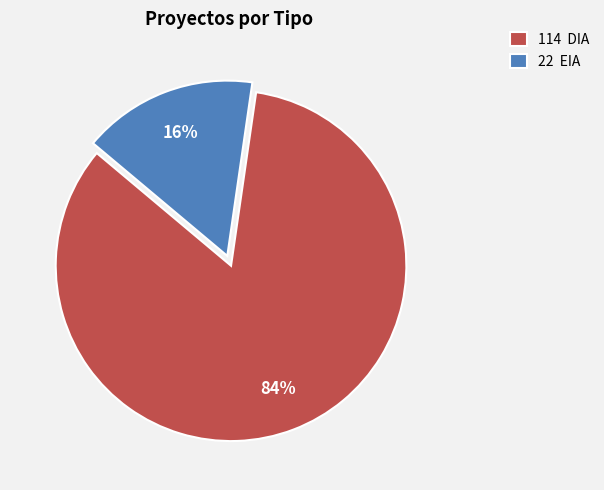

What percentage is the 22 EIA slice, to the nearest percent?

16%